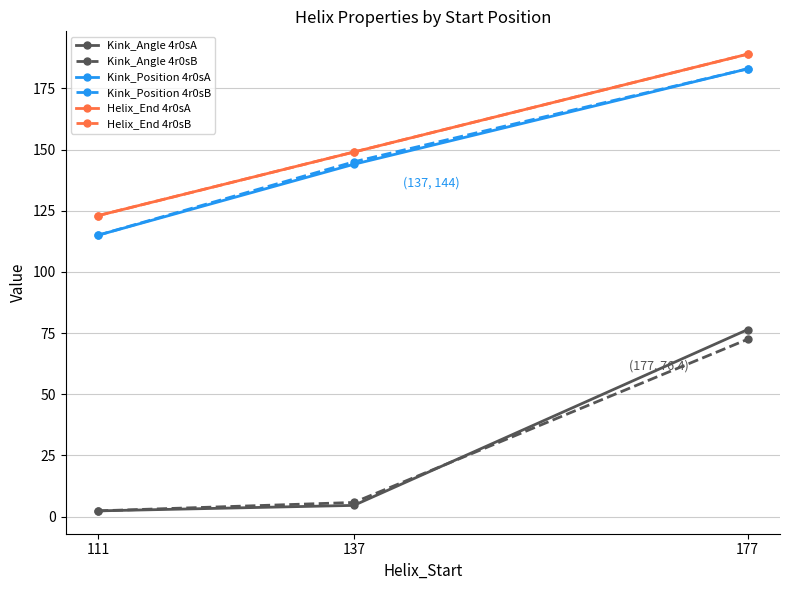

What is the difference between the maximum and minimum values in the Kink_Position 4r0sA series?

68.0